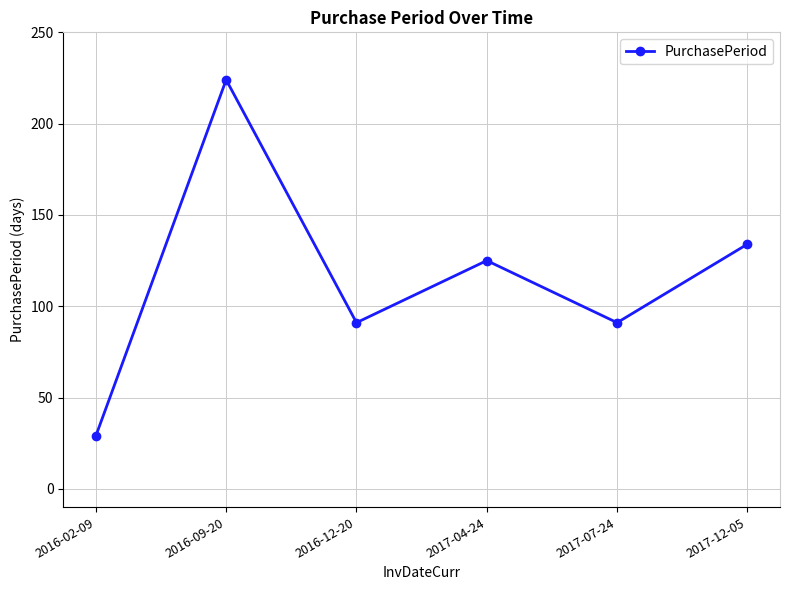

True or false: the data shows 346 at 2016-09-20.

False